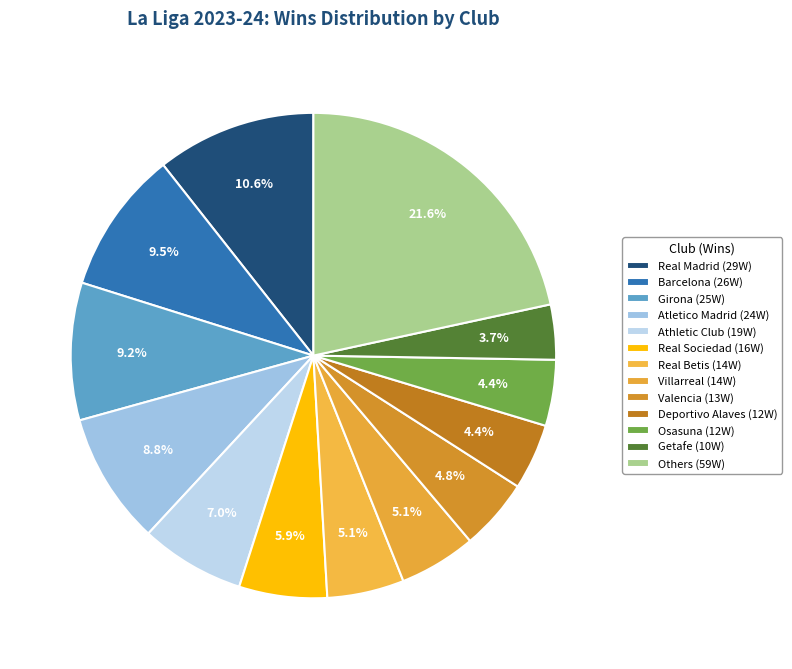

How many slices are in this pie chart?

13